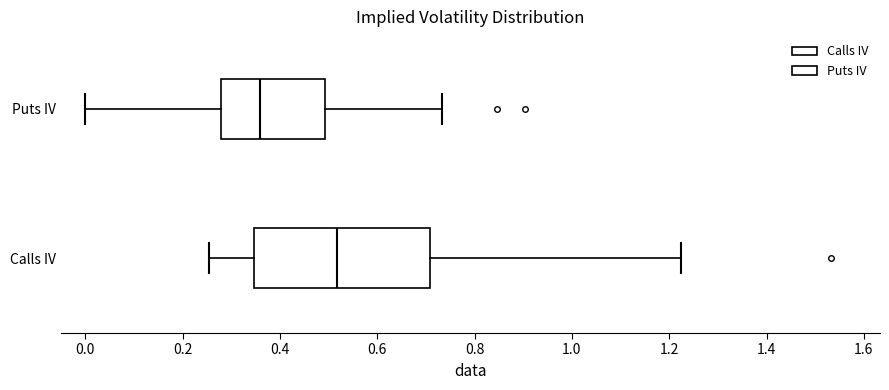

Reading bottom to top, read every box against the x-axis: the position of its median line, the range the box covers, and the ends of its whiskers. The values are not printed on the chart, so give them approximately, as read against the axis.

Calls IV: median 0.52, box 0.34 to 0.70, whiskers 0.26 to 1.22
Puts IV: median 0.36, box 0.28 to 0.50, whiskers 0.00 to 0.74